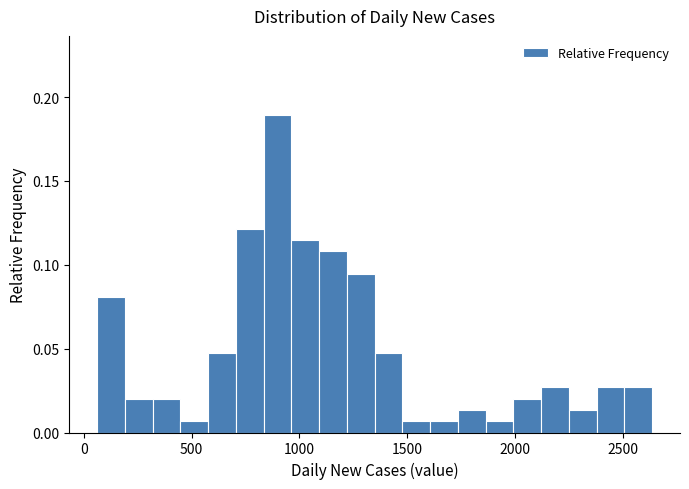

Around what value on the x-axis is the tallest bar? Give the approximate position of its centre, as read against the axis.

900